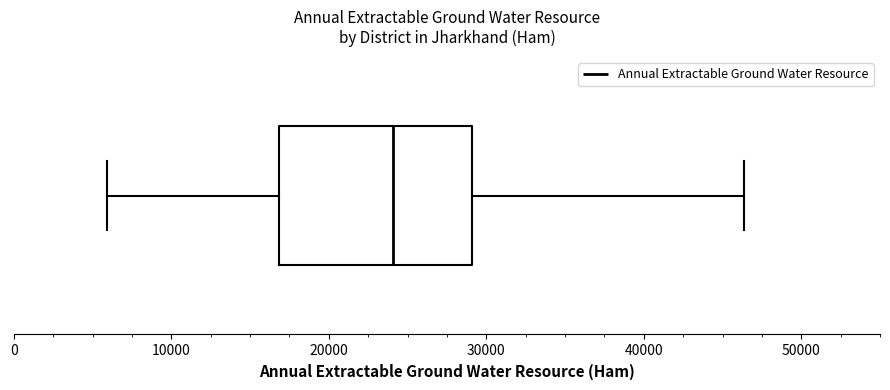

Transcribe this box plot: give where the median line is, the range the box spans, and where the two whiskers end, as read against the x-axis. The values are not printed on the chart, so give them approximately, as read against the axis.

median 24000, box 17000 to 29000, whiskers 6000 to 46000